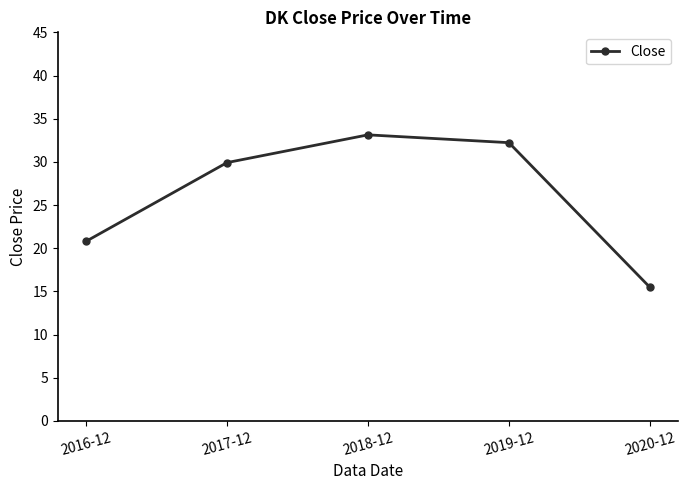

How many data points does each series have?

5